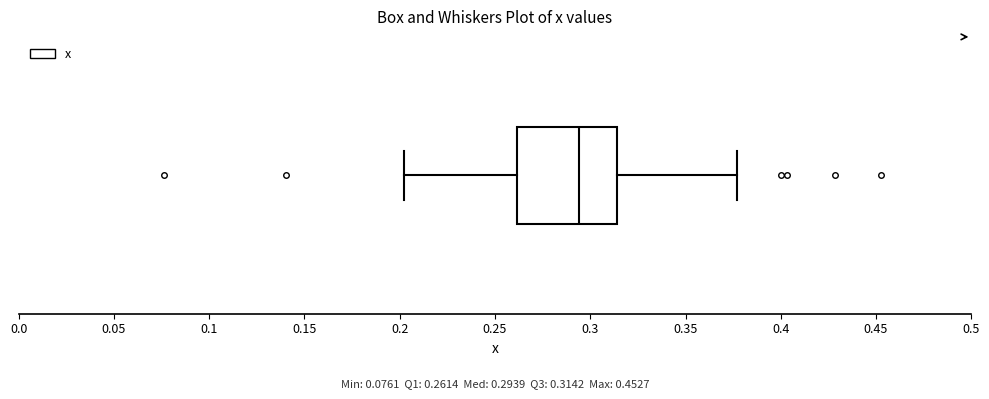

Read this box plot against the x-axis: the position of the median line, the range covered by the box, and the ends of both whiskers. The values are not printed on the chart, so give them approximately, as read against the axis.

median 0.295, box 0.260 to 0.315, whiskers 0.200 to 0.375